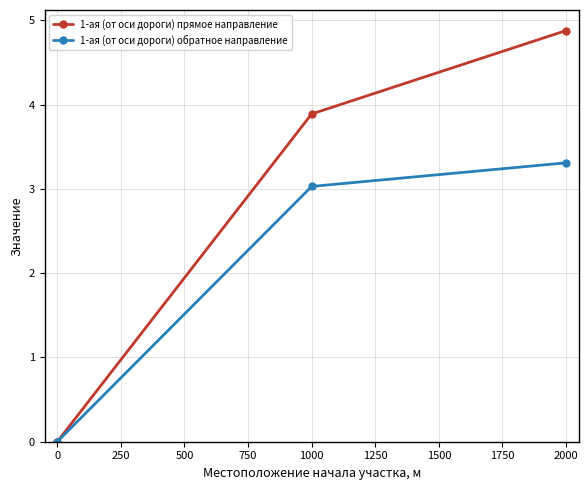

At which label does 1-ая (от оси дороги) обратное направление reach its peak?

2000